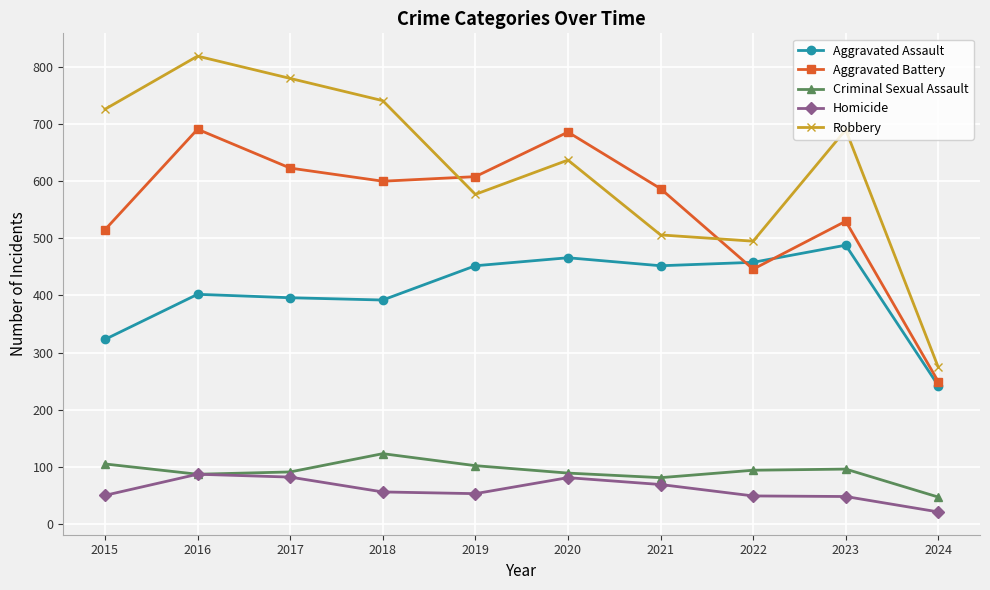

List the labels in order of Robbery value, largest first.

2016, 2017, 2018, 2015, 2023, 2020, 2019, 2021, 2022, 2024